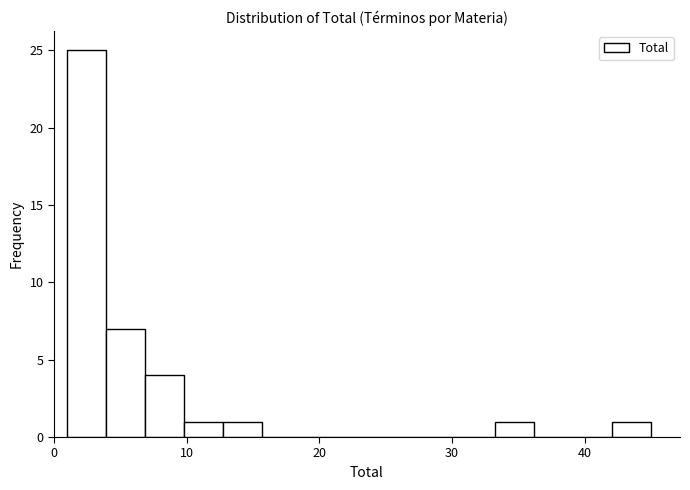

Read against the x-axis, roughly where is the centre of the tallest bar?

2